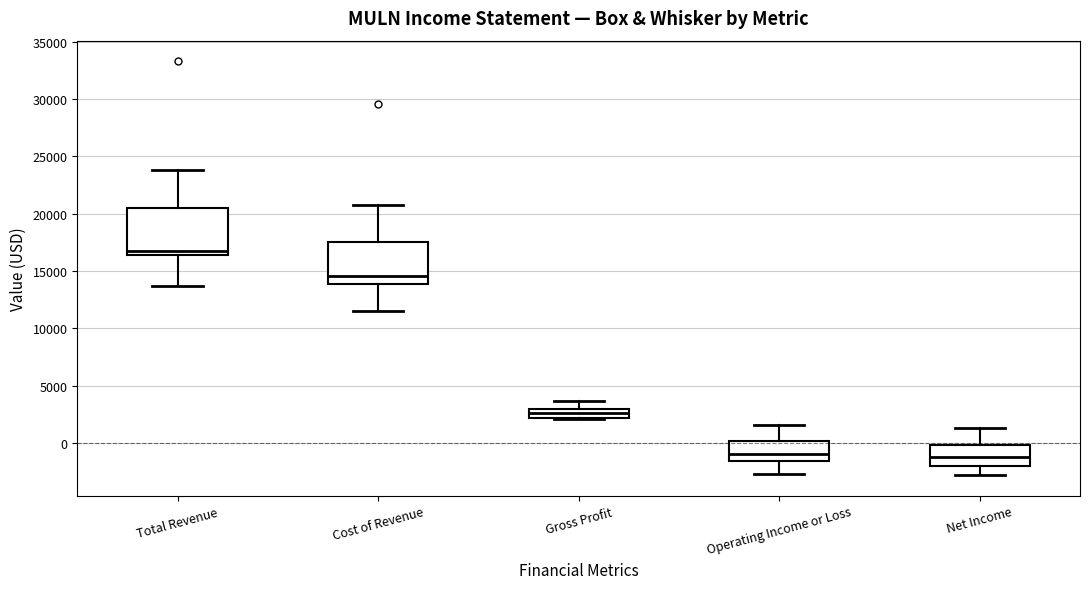

Reading left to right, transcribe this box plot: for each box, give where its median line is, the range the box spans, and where its two whiskers end, as read against the y-axis. The values are not printed on the chart, so give them approximately, as read against the axis.

Total Revenue: median 17000, box 16500 to 20500, whiskers 13500 to 24000
Cost of Revenue: median 14500, box 14000 to 17500, whiskers 11500 to 21000
Gross Profit: median 2500, box 2000 to 3000, whiskers 2000 to 3500
Operating Income or Loss: median -1000, box -1500 to 0, whiskers -2500 to 1500
Net Income: median -1000, box -2000 to 0, whiskers -3000 to 1500